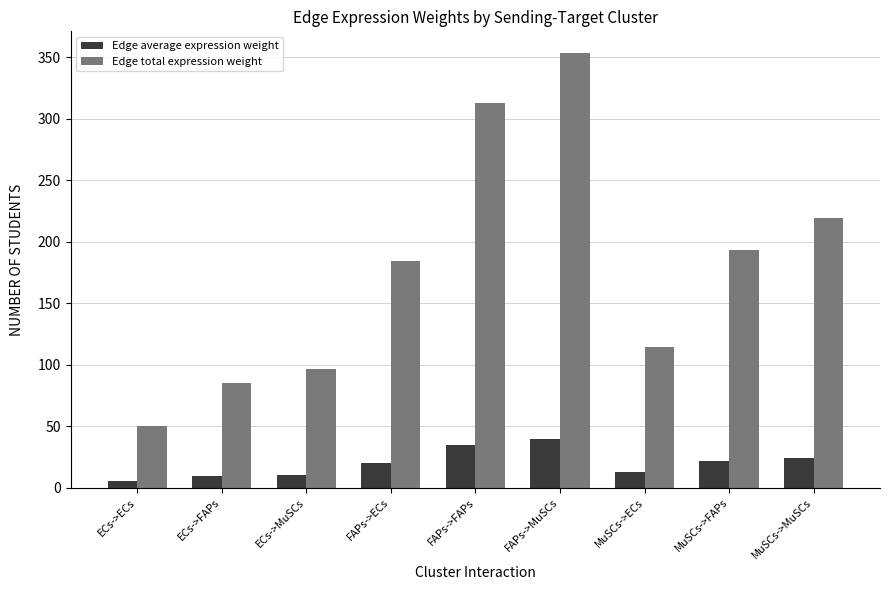

What is the value of the Edge average expression weight bar at the 5th from the left?

34.7